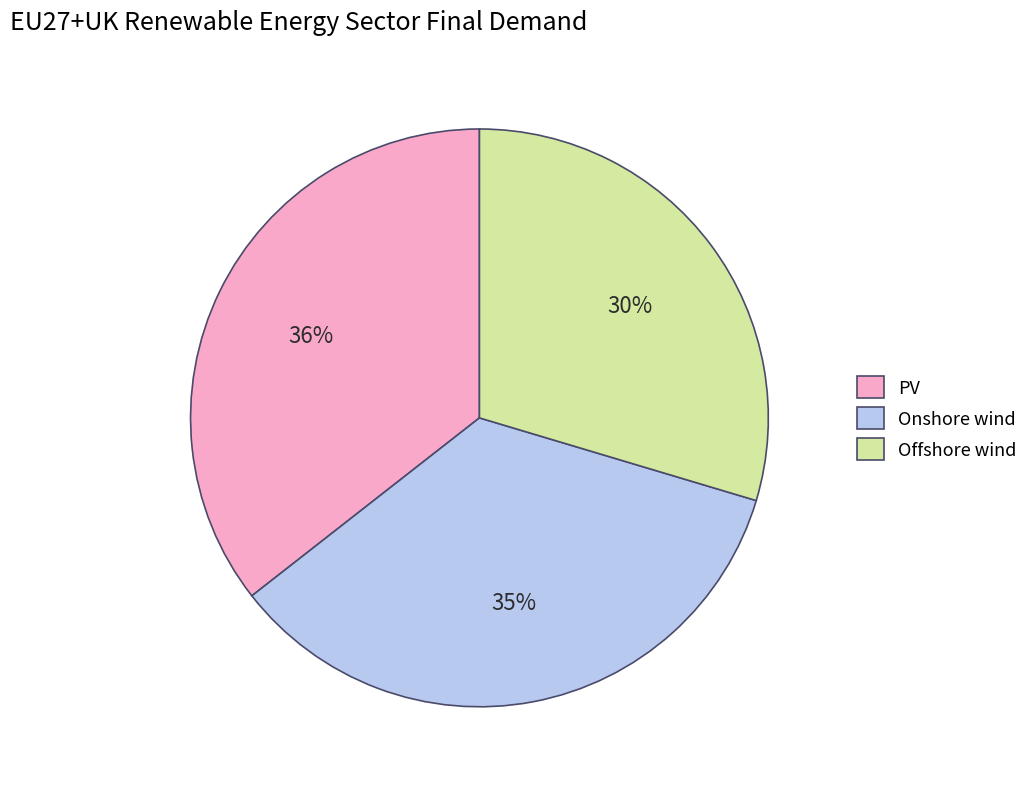

To the nearest percent, what percentage of the pie is PV?

36%